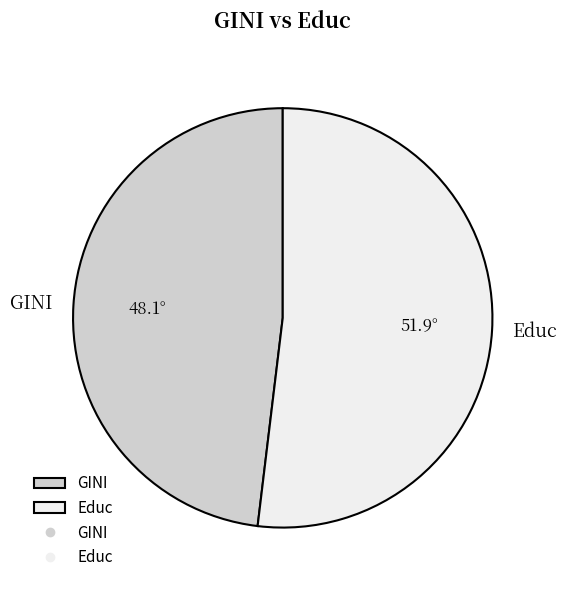

Which slice represents more than half of the pie?

Educ